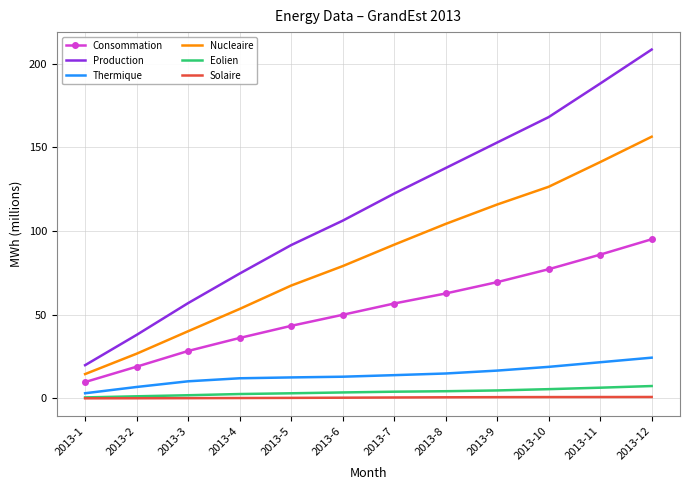

What is the highest value of the Thermique series?

24.3